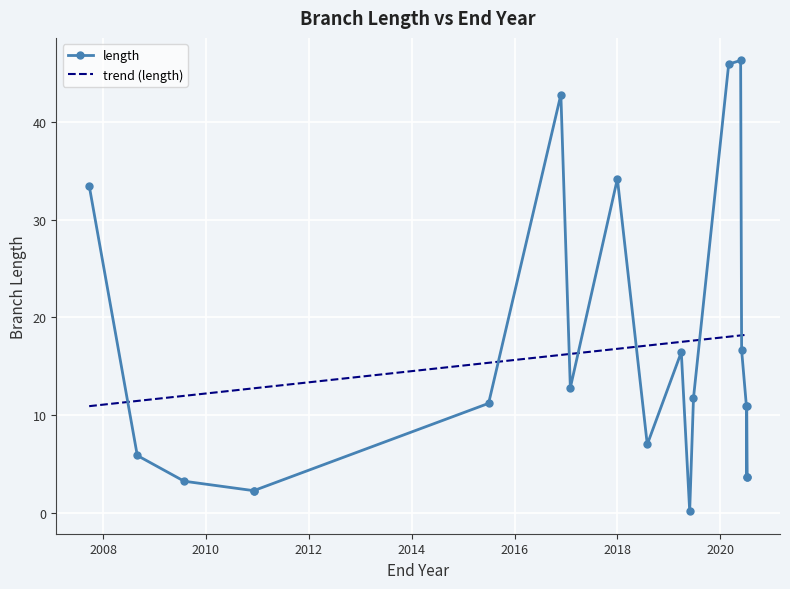

What is the difference between the maximum and minimum values?

46.1